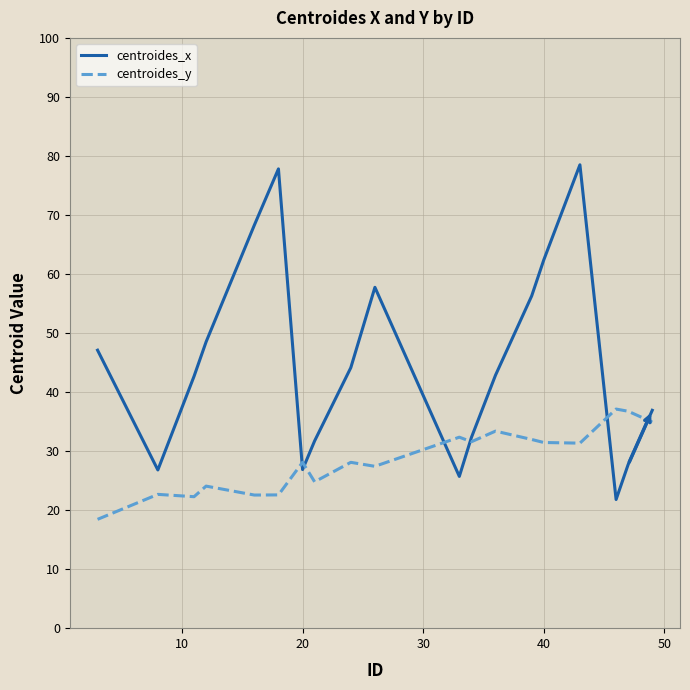

What is the lowest value of the centroides_x series?

21.8